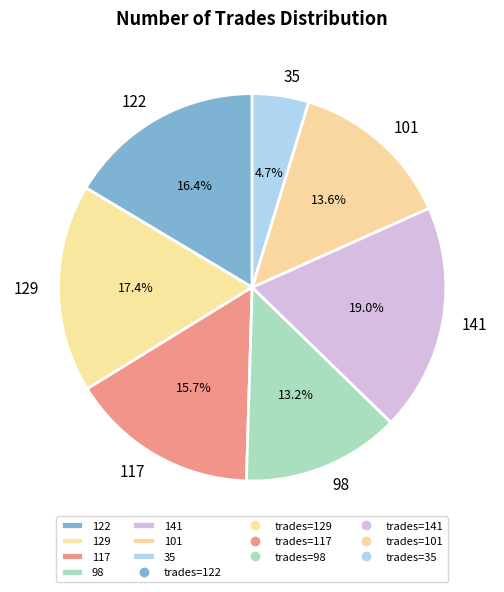

To the nearest percent, what portion does 129 represent?

17%